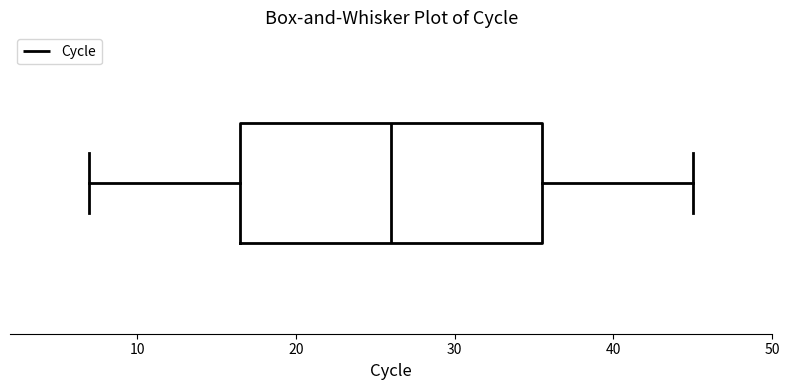

Transcribe this box plot: give where the median line is, the range the box spans, and where the two whiskers end, as read against the x-axis. The values are not printed on the chart, so give them approximately, as read against the axis.

median 26, box 17 to 36, whiskers 7 to 45